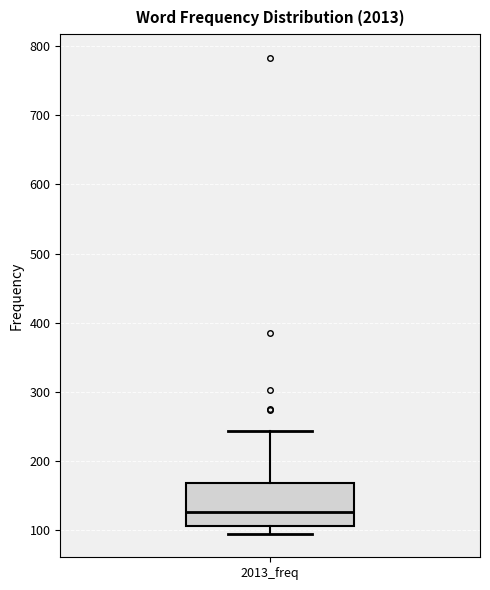

Where does the lower whisker of the box for 2013_freq end on the y-axis? The values are not printed on the chart, so give them approximately, as read against the axis.

100